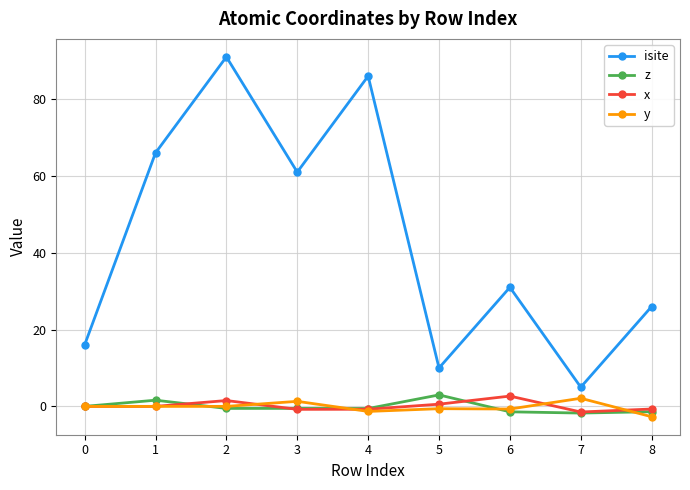

Which series has the largest total across all categories?

isite